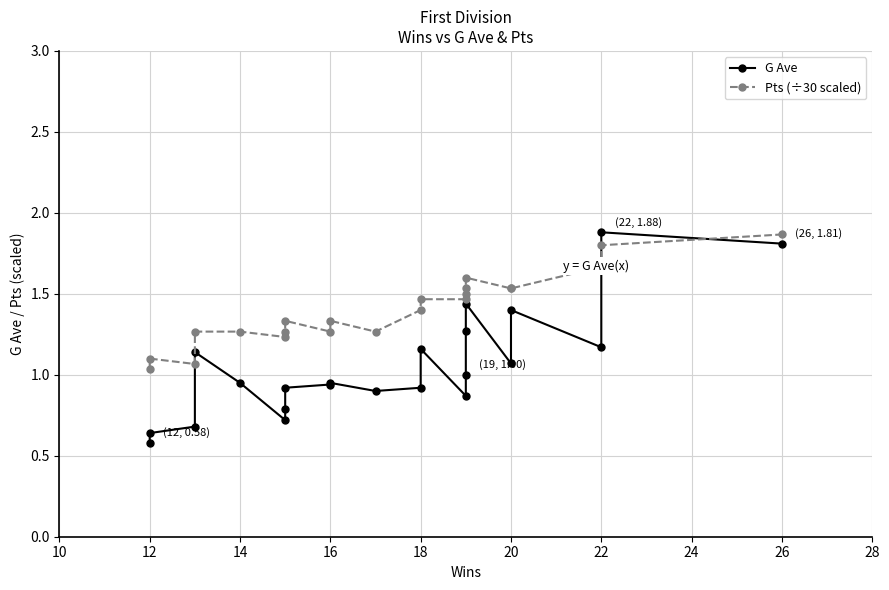

Rank the series at 14 from highest to lowest value.

Pts (÷30 scaled), G Ave